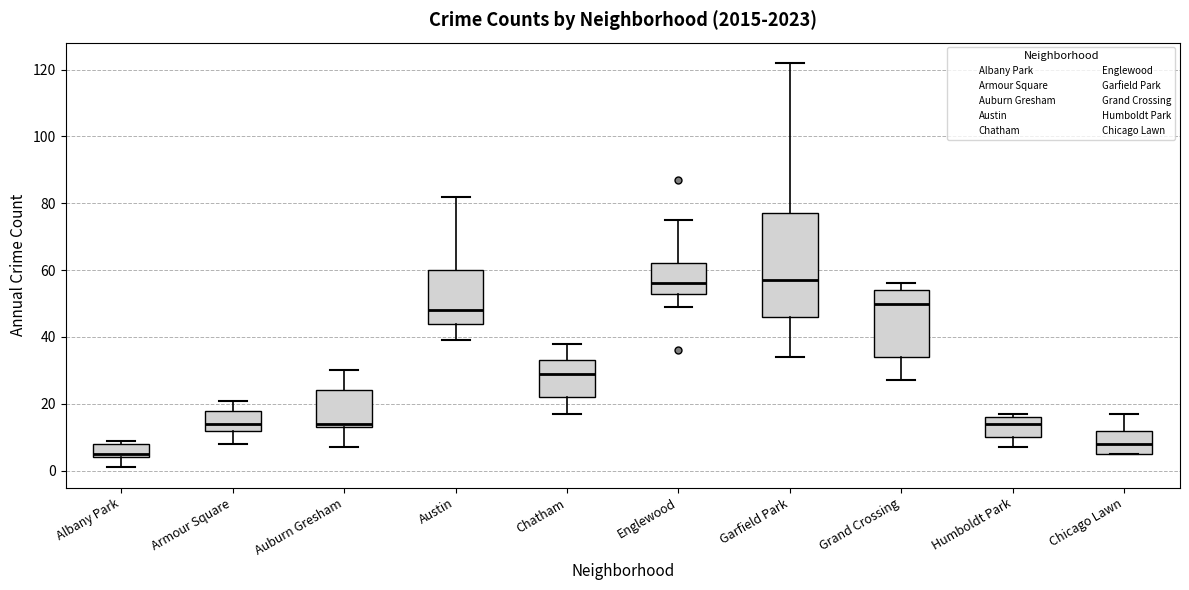

Reading left to right, transcribe this box plot: for each box, give where its median line is, the range the box spans, and where its two whiskers end, as read against the y-axis. The values are not printed on the chart, so give them approximately, as read against the axis.

Albany Park: median 6, box 4 to 8, whiskers 2 to 10
Armour Square: median 14, box 12 to 18, whiskers 8 to 22
Auburn Gresham: median 14 (just above the box's lower edge), box 14 to 24, whiskers 8 to 30
Austin: median 48, box 44 to 60, whiskers 40 to 82
Chatham: median 30, box 22 to 34, whiskers 18 to 38
Englewood: median 56, box 54 to 62, whiskers 50 to 76
Garfield Park: median 58, box 46 to 78, whiskers 34 to 122
Grand Crossing: median 50, box 34 to 54, whiskers 28 to 56
Humboldt Park: median 14, box 10 to 16, whiskers 8 to 18
Chicago Lawn: median 8, box 6 to 12, whiskers 6 to 18